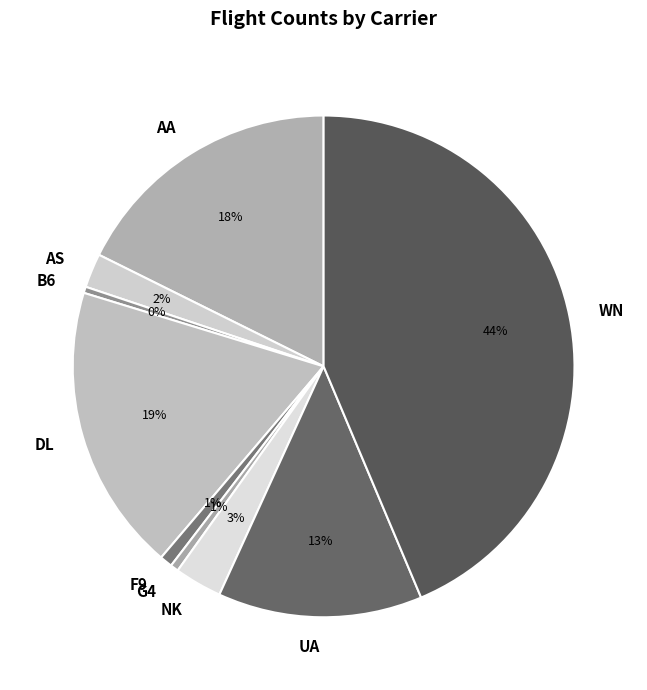

Does WN account for over 50% of the chart?

No